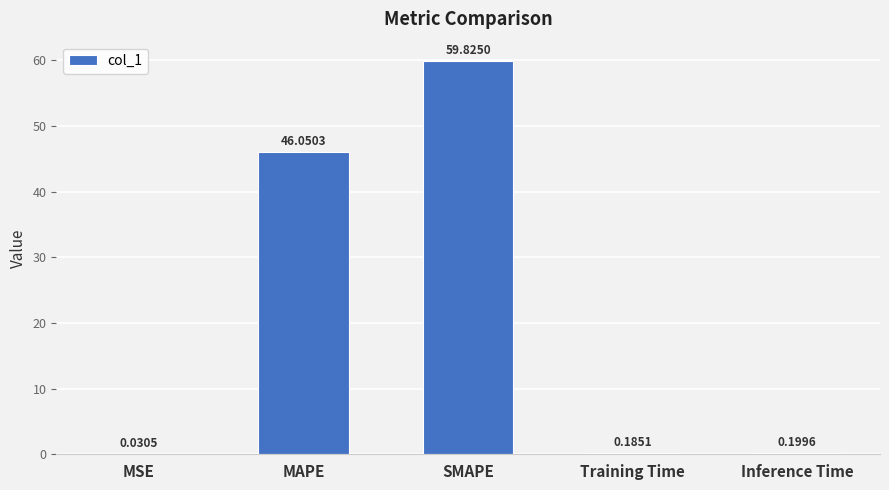

What is the maximum value shown in the chart?

59.8